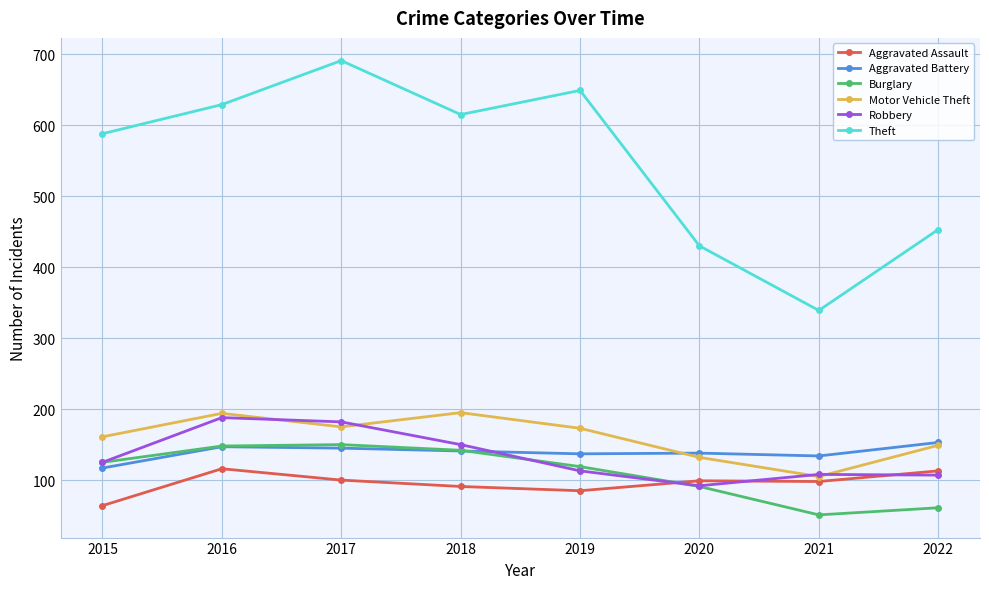

The Aggravated Battery series shows 62 at 2021. True or false?

False